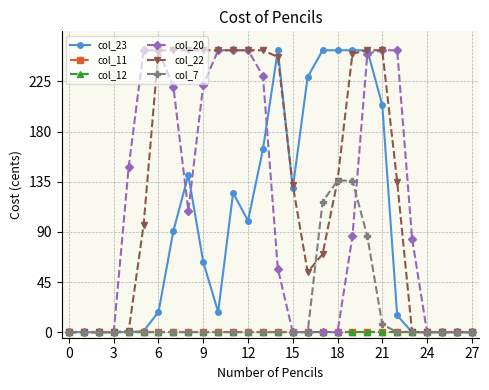

Which series has the largest range (max minus min)?

col_23